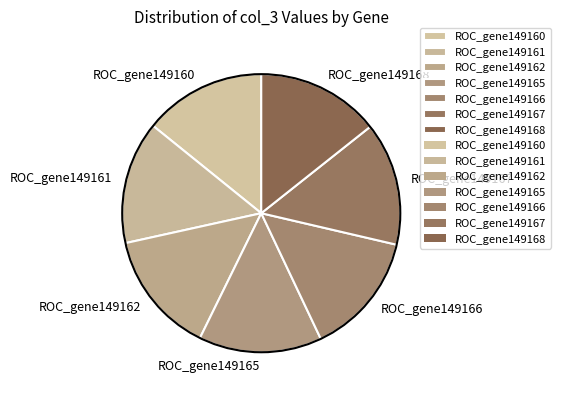

Is the sum of ROC_gene149165 and ROC_gene149160 greater than half?

No